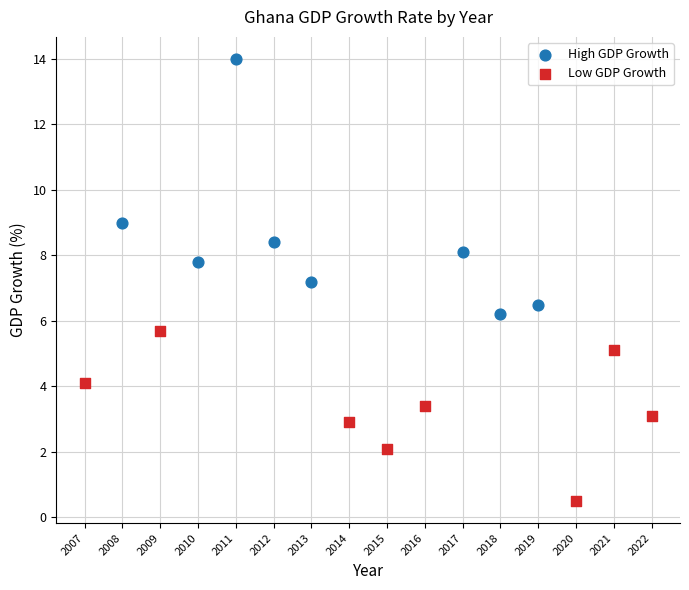

Which series has the largest Y range (max minus min)?

High GDP Growth